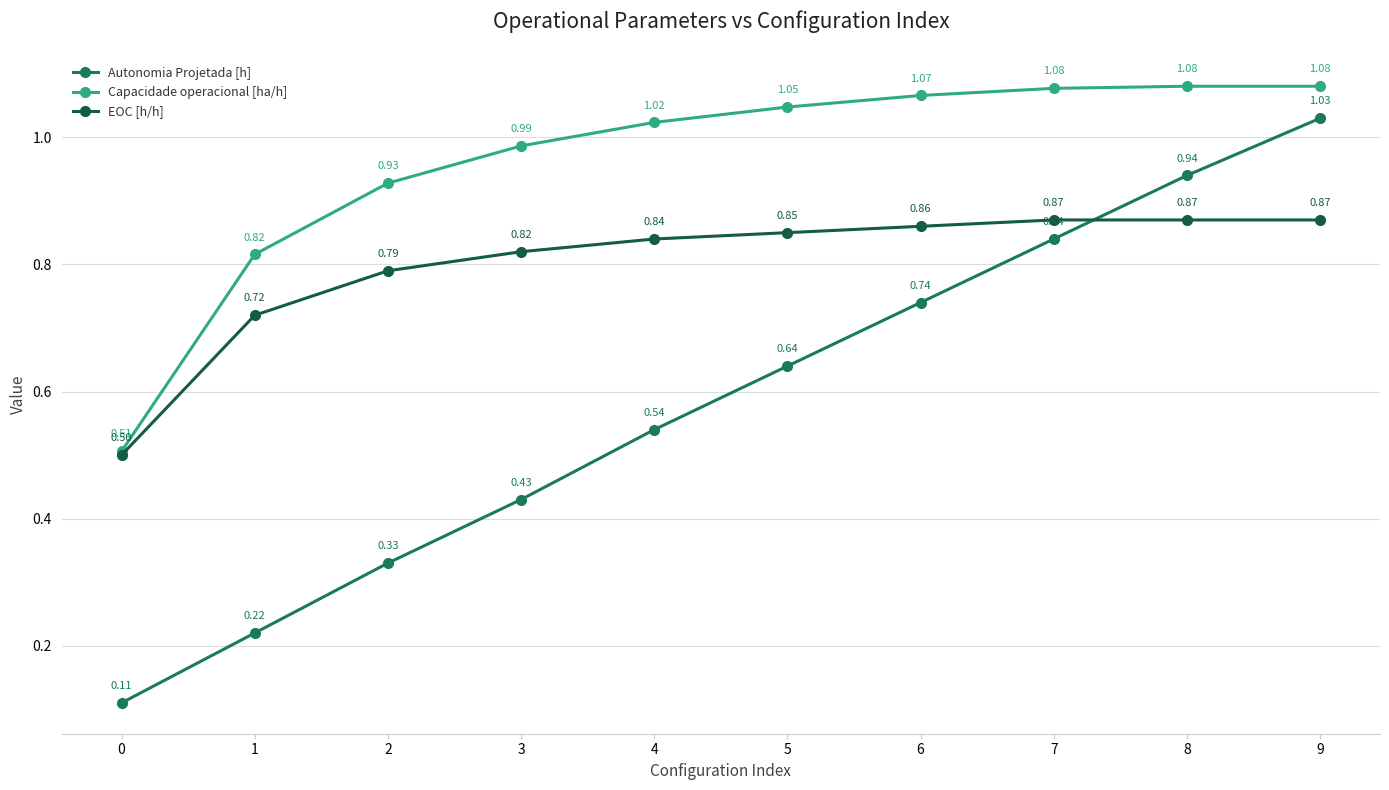

What value does the Autonomia Projetada [h] series have at 2?

0.3